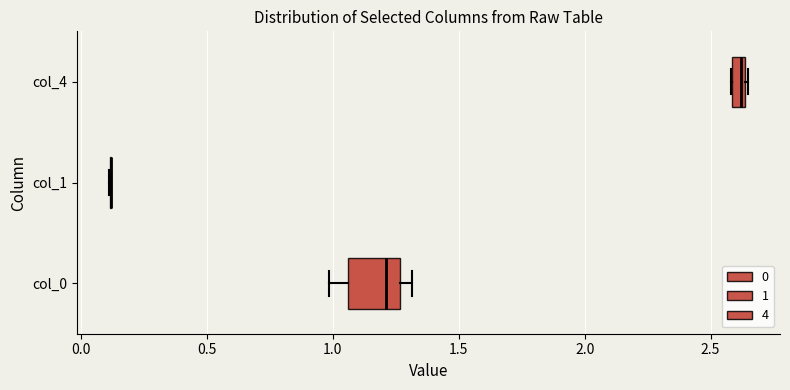

Comparing the boxes themselves (not the whiskers), which one is the widest?

col_0